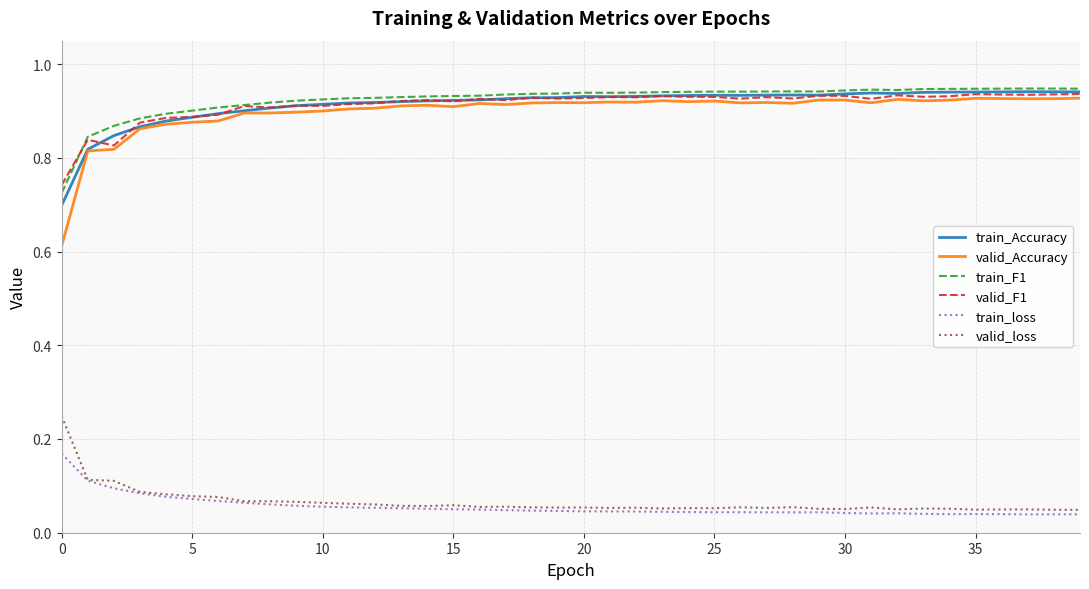

How many lines are shown in the chart?

6